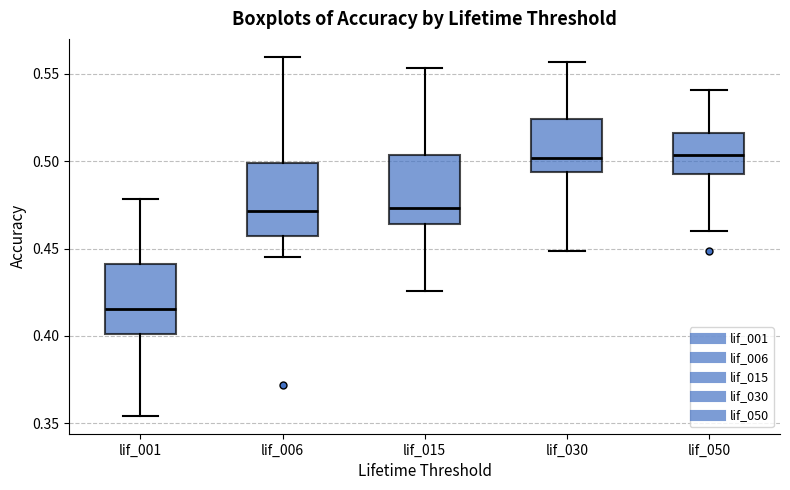

Reading left to right, read every box against the y-axis: the position of its median line, the range the box covers, and the ends of its whiskers. The values are not printed on the chart, so give them approximately, as read against the axis.

lif_001: median 0.415, box 0.400 to 0.440, whiskers 0.355 to 0.480
lif_006: median 0.470, box 0.455 to 0.500, whiskers 0.445 to 0.560
lif_015: median 0.475, box 0.465 to 0.505, whiskers 0.425 to 0.555
lif_030: median 0.500, box 0.495 to 0.525, whiskers 0.450 to 0.555
lif_050: median 0.505, box 0.495 to 0.515, whiskers 0.460 to 0.540